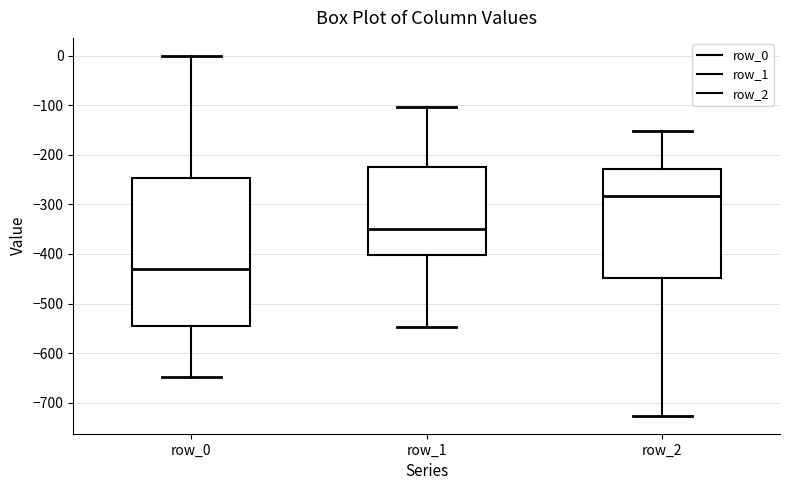

Where does the upper whisker of the box for row_2 end on the y-axis? The values are not printed on the chart, so give them approximately, as read against the axis.

-150